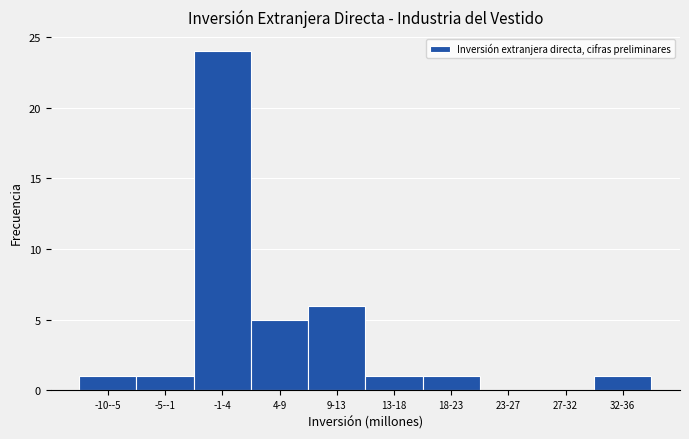

Reading left to right, extract all data points from this chart.

-10--5=1	-5--1=1	-1-4=24	4-9=5	9-13=6	13-18=1	18-23=1	23-27=0	27-32=0	32-36=1